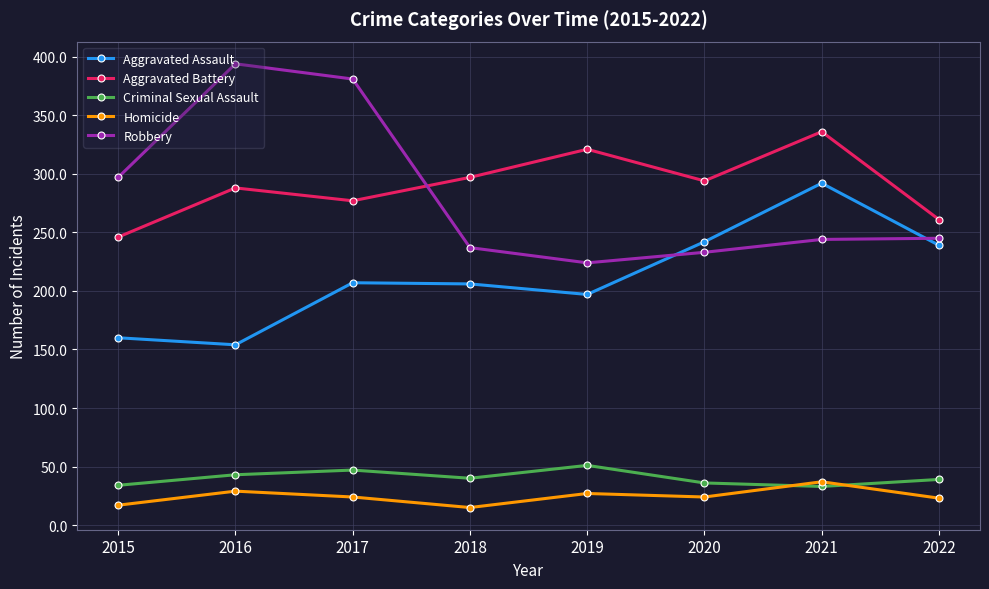

What is the greatest value displayed?

394